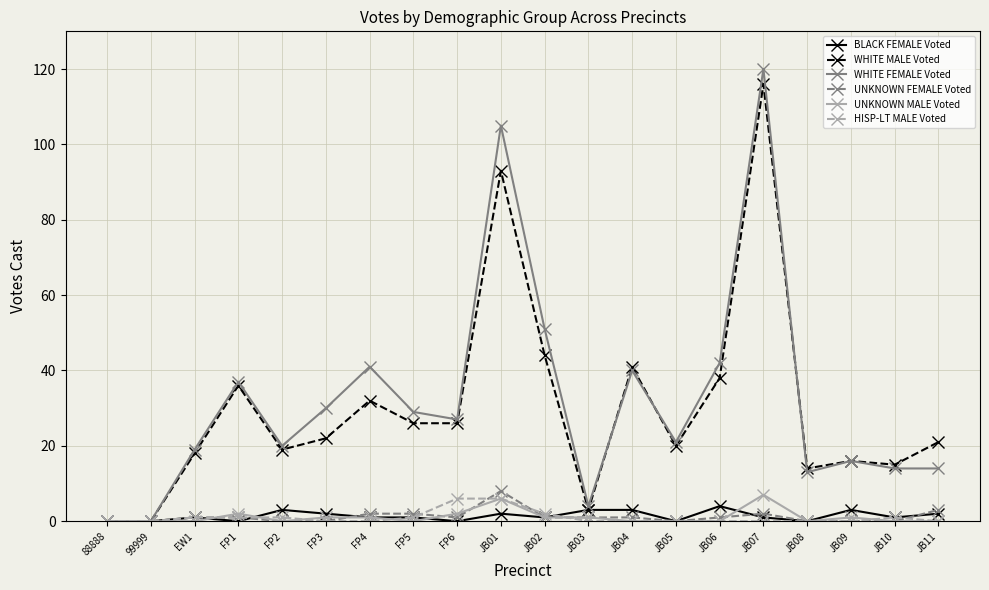

What are all the series names shown in the legend?

BLACK FEMALE Voted, WHITE MALE Voted, WHITE FEMALE Voted, UNKNOWN FEMALE Voted, UNKNOWN MALE Voted, HISP-LT MALE Voted